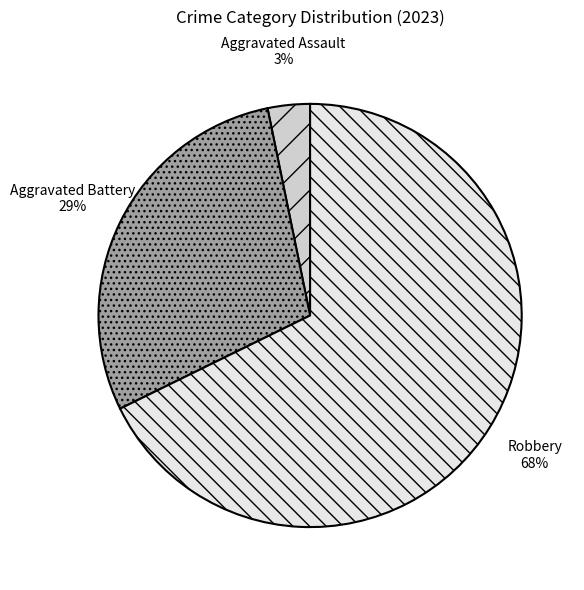

Combined, do Aggravated Assault and Robbery account for over 50%?

Yes